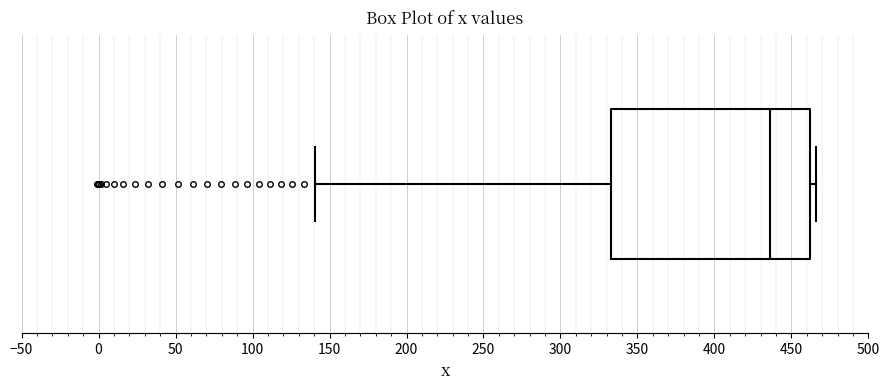

Where does the left whisker of the box end on the x-axis? The values are not printed on the chart, so give them approximately, as read against the axis.

140